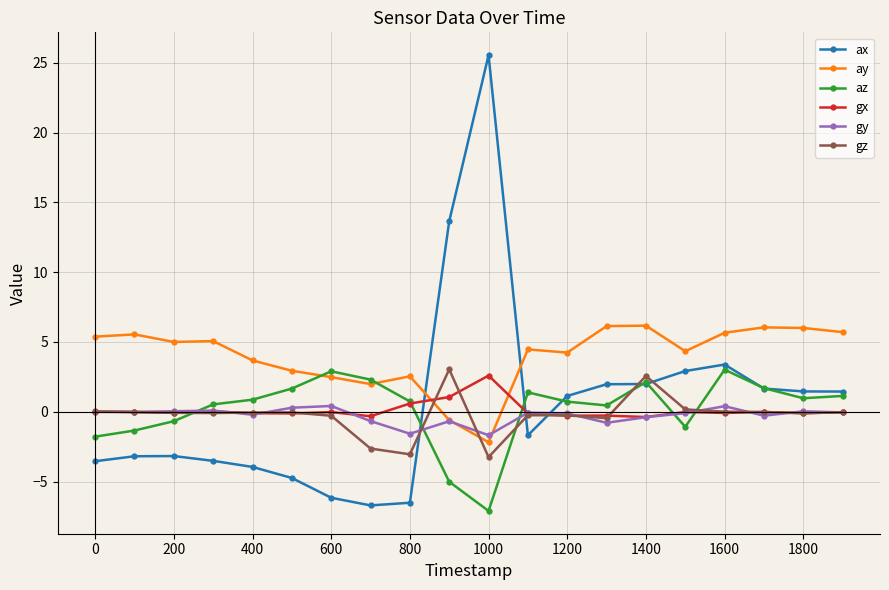

Which series has the largest total across all categories?

ay